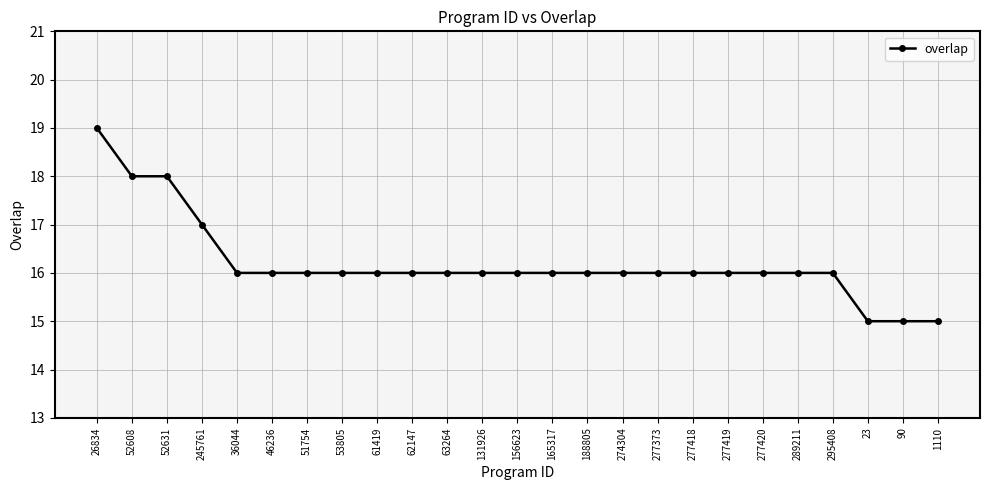

What is the difference between the maximum and second lowest values?

4